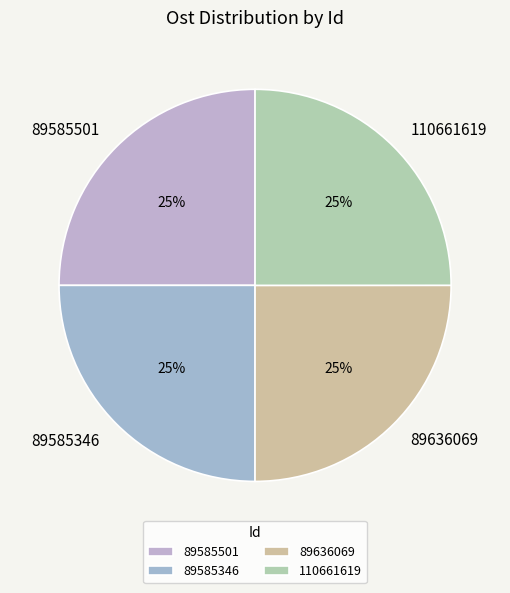

Does any single category account for the majority?

No